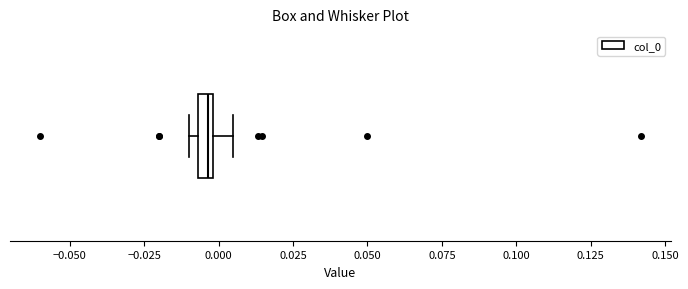

Where is the right edge of the box on the x-axis? The values are not printed on the chart, so give them approximately, as read against the axis.

0.000